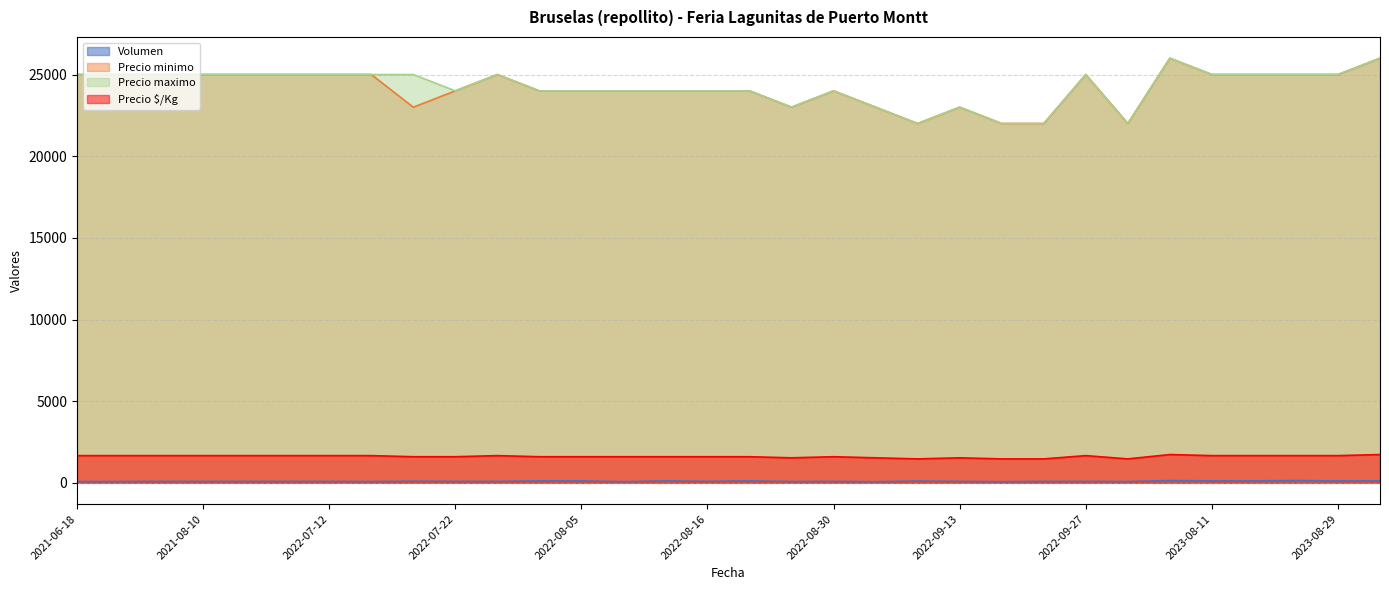

At which label is Precio minimo closest to 24000?

2022-08-09